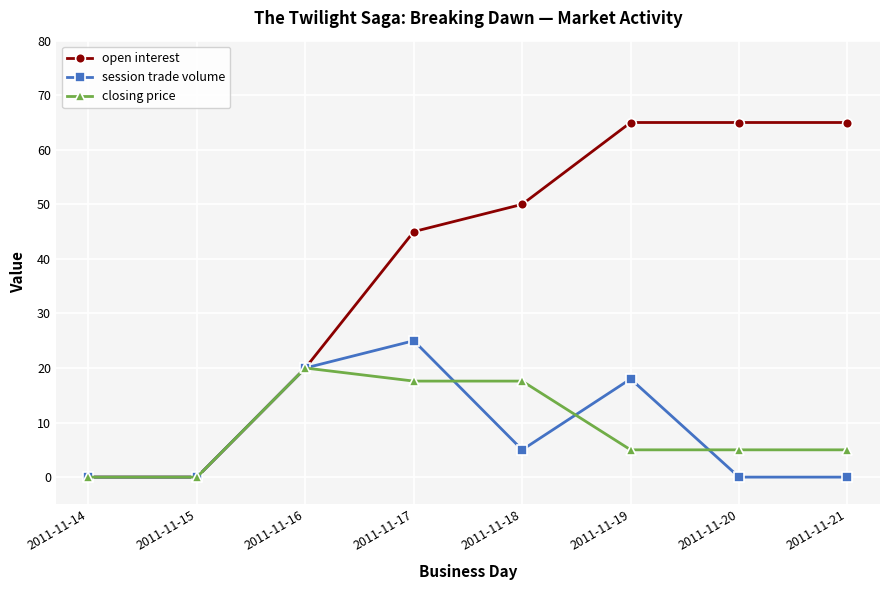

Rank the series by their maximum value, from highest to lowest.

open interest, session trade volume, closing price